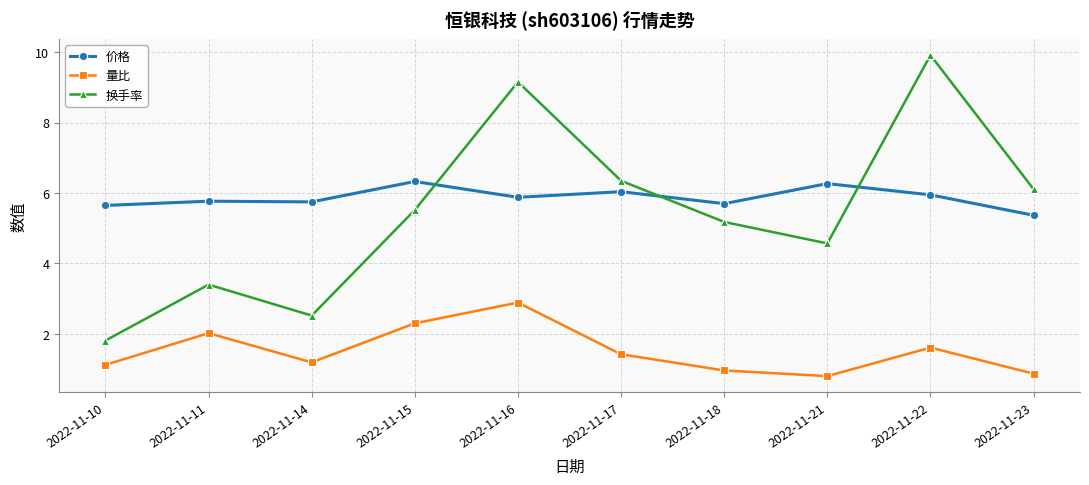

Where is 换手率 nearest to the value 5?

2022-11-18